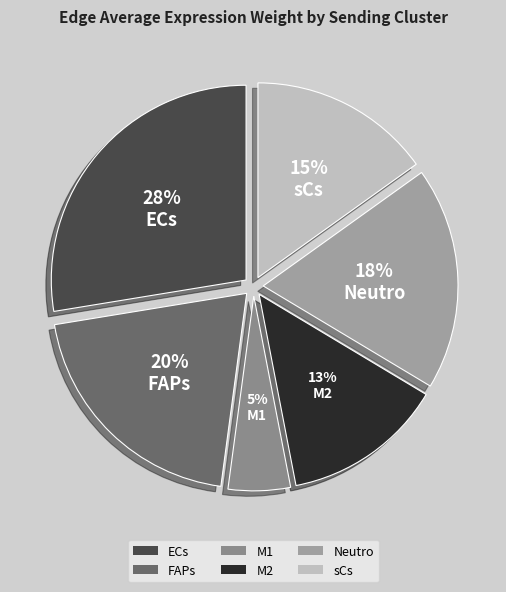

Is it true that ECs is 28% of the pie?

True